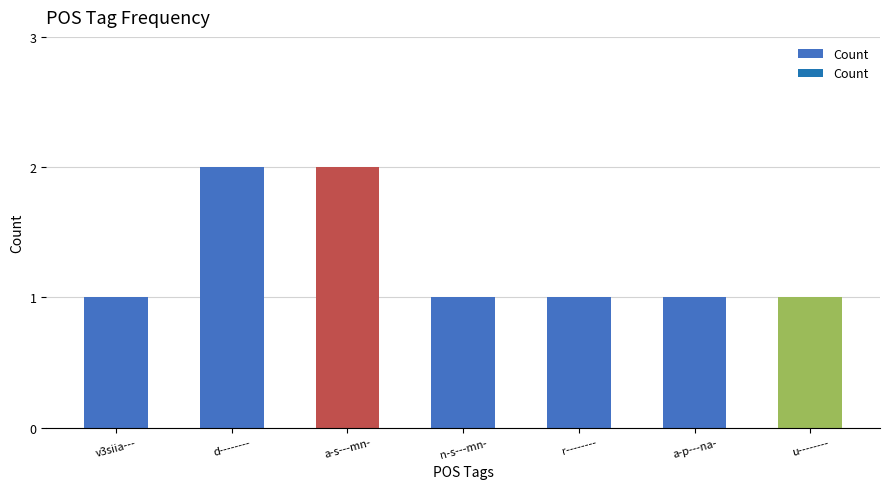

How many values are between 1 and 2?

7